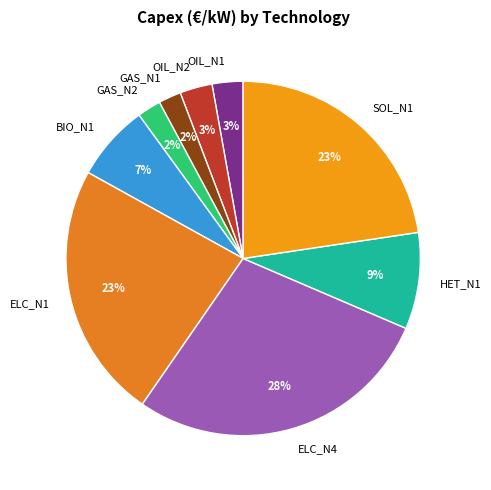

True or false: GAS_N1 accounts for 2% of the total.

True